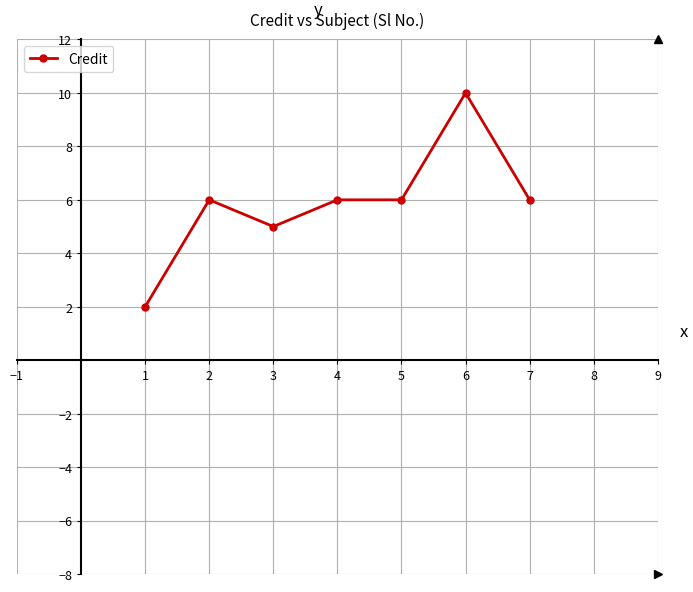

True or false: the data shows 5 at 6.

False